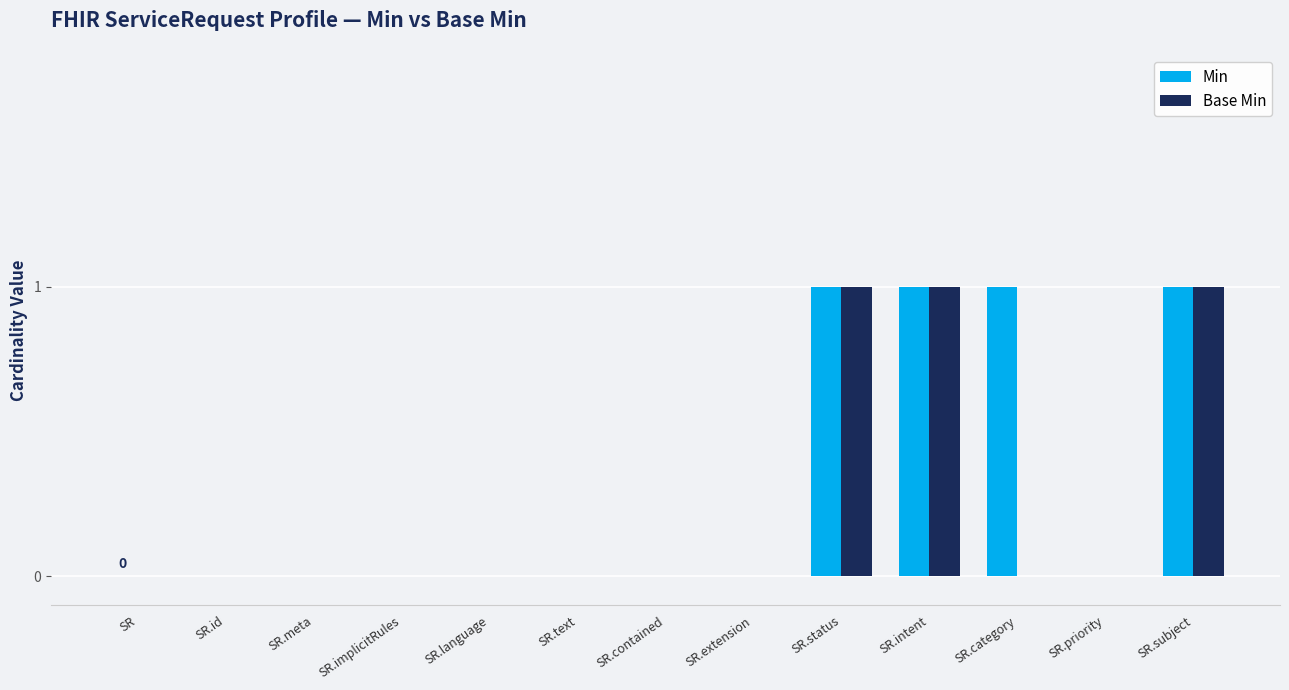

Read the Base Min value at SR.subject.

1